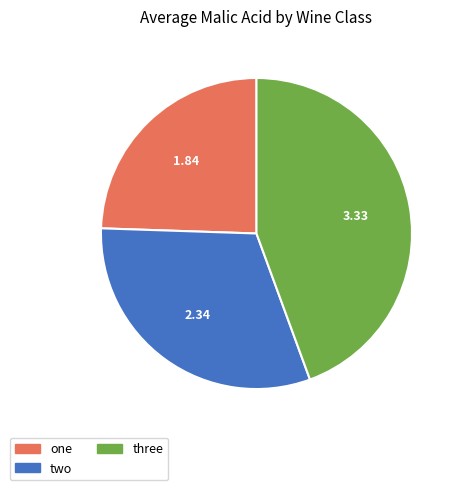

Does any single category account for the majority?

No